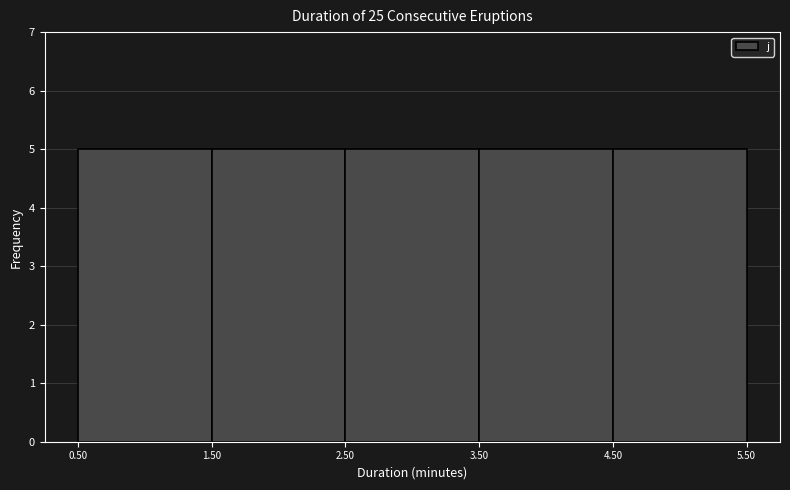

Reading left to right, transcribe this chart: for each bar, give the range it covers on the x-axis and its height. The values are not printed on the chart, so give them approximately, as read against the axis.

0.50 to 1.50: 5
1.50 to 2.50: 5
2.50 to 3.50: 5
3.50 to 4.50: 5
4.50 to 5.50: 5